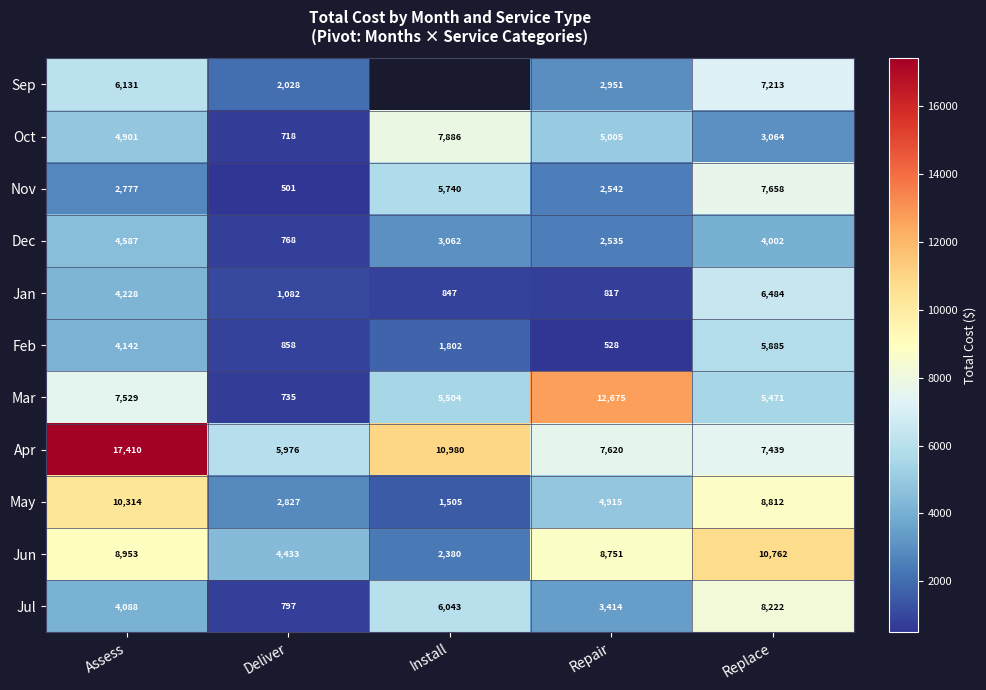

List the labels in order of Oct value, largest first.

Install, Repair, Assess, Replace, Deliver